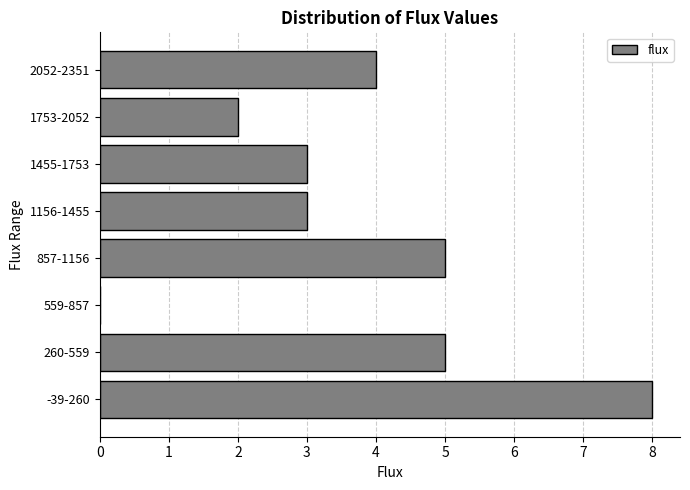

Reading top to bottom, transcribe all the data shown in this chart.

2052-2351=4	1753-2052=2	1455-1753=3	1156-1455=3	857-1156=5	559-857=0	260-559=5	-39-260=8